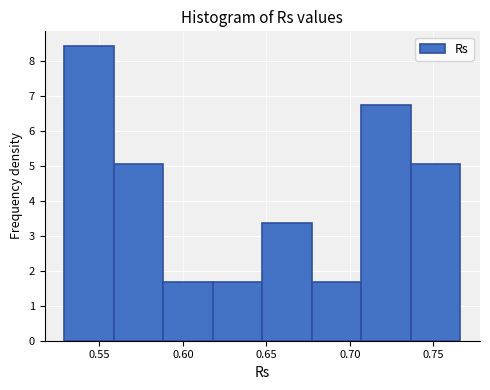

Reading left to right, transcribe this chart: for each bar, give the range it covers on the x-axis and its height. Neither the bar edges nor the heights are printed on the chart, so give them approximately, as read against the axes.

0.530 to 0.560: 8.4
0.560 to 0.590: 5.1
0.590 to 0.620: 1.7
0.620 to 0.650: 1.7
0.650 to 0.675: 3.4
0.675 to 0.705: 1.7
0.705 to 0.735: 6.8
0.735 to 0.765: 5.1